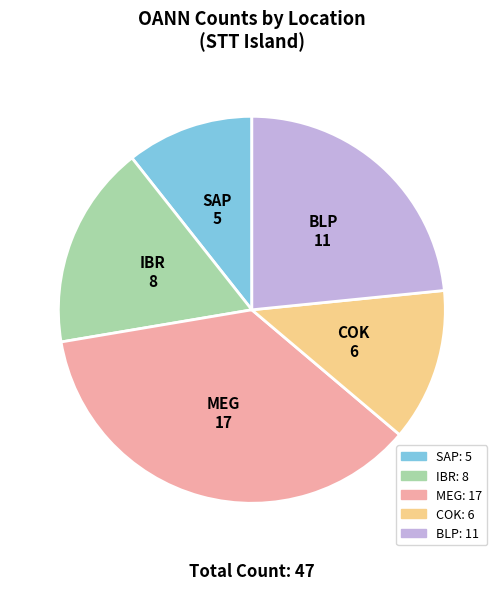

What is the largest slice in the pie chart?

MEG